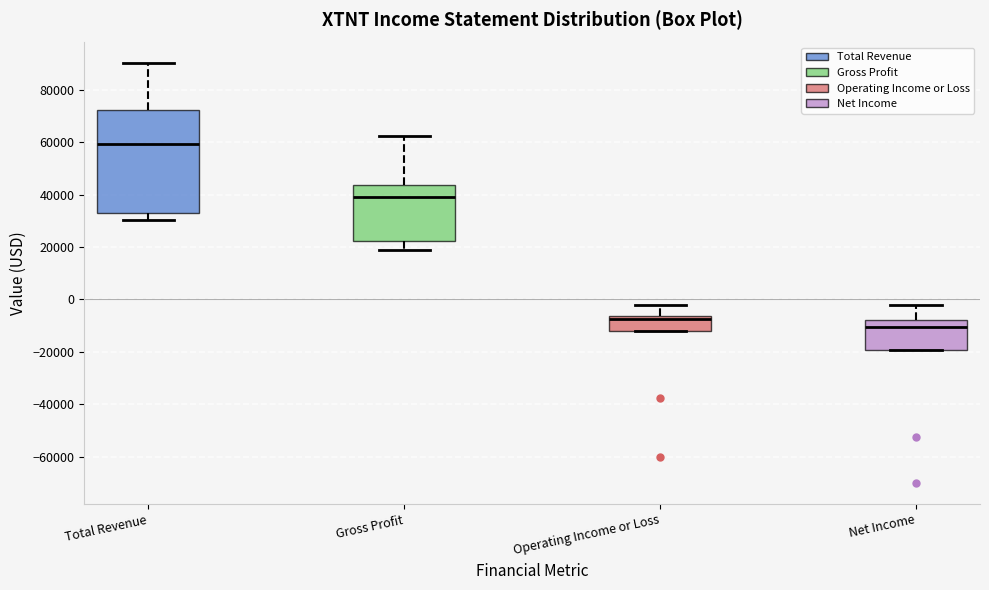

Comparing the boxes themselves (not the whiskers), which one is the tallest?

Total Revenue